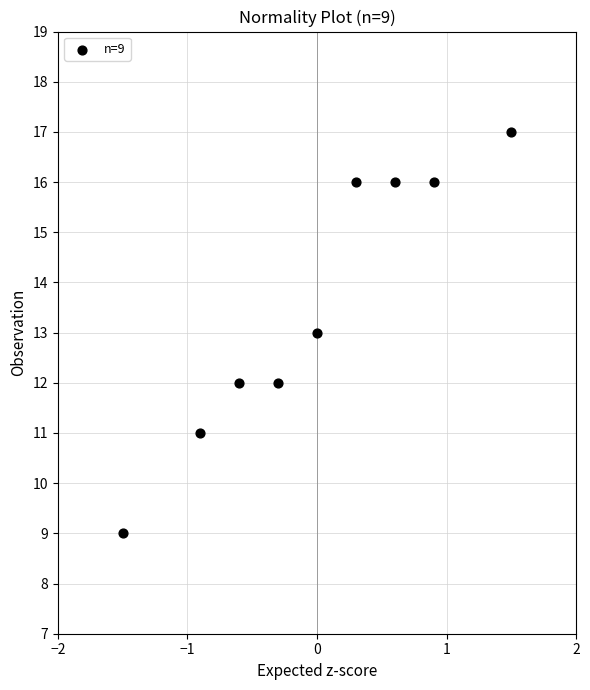

What is the average Y value?

14